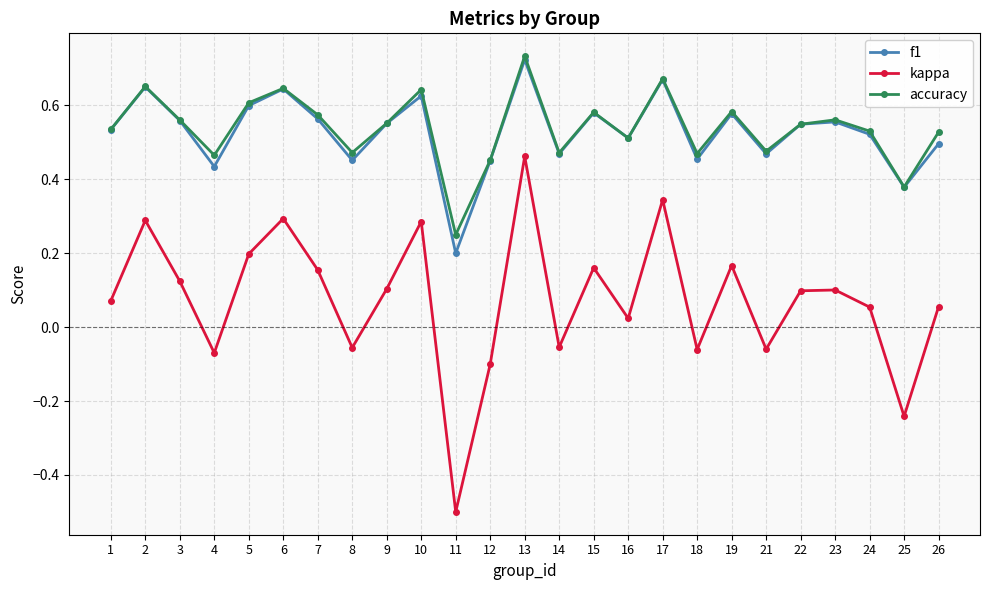

What is the difference between the maximum and minimum values in the kappa series?

1.0